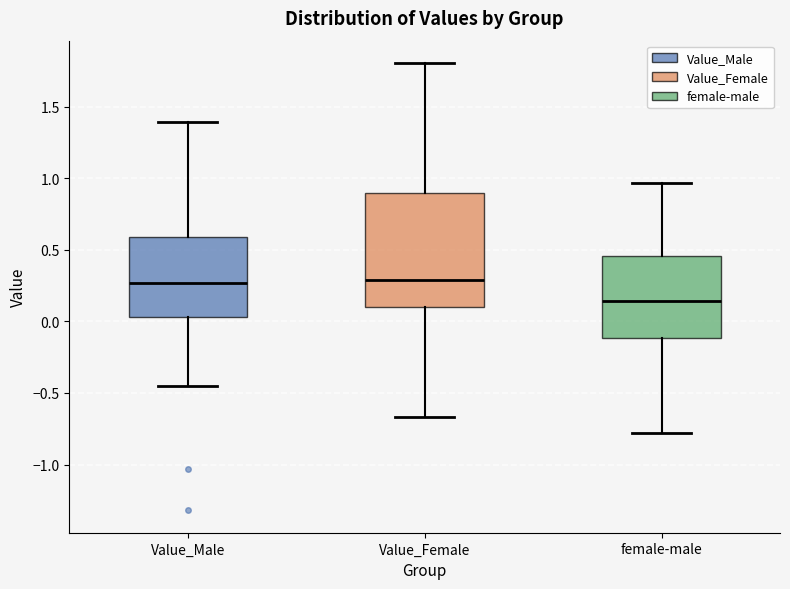

Reading left to right, transcribe this box plot: for each box, give where its median line is, the range the box spans, and where its two whiskers end, as read against the y-axis. The values are not printed on the chart, so give them approximately, as read against the axis.

Value_Male: median 0.25, box 0.05 to 0.60, whiskers -0.45 to 1.40
Value_Female: median 0.30, box 0.10 to 0.90, whiskers -0.65 to 1.80
female-male: median 0.15, box -0.10 to 0.45, whiskers -0.80 to 0.95